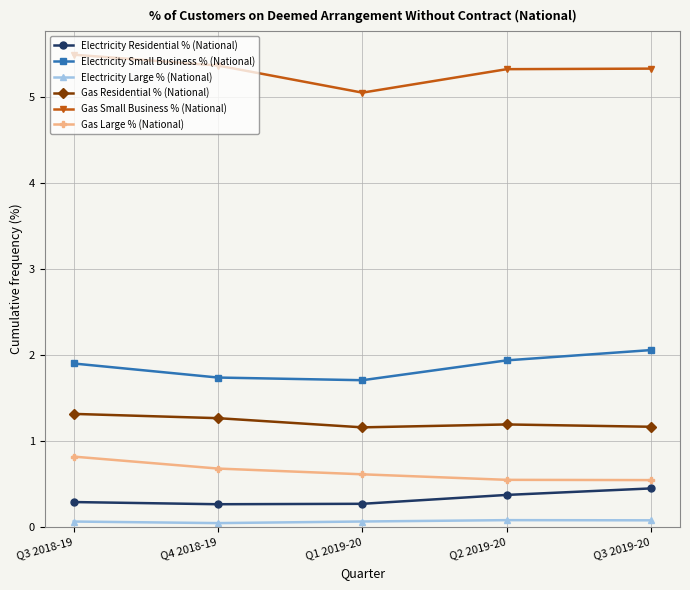

True or false: Gas Residential % (National) has a value of 1.9 at Q3 2019-20.

False